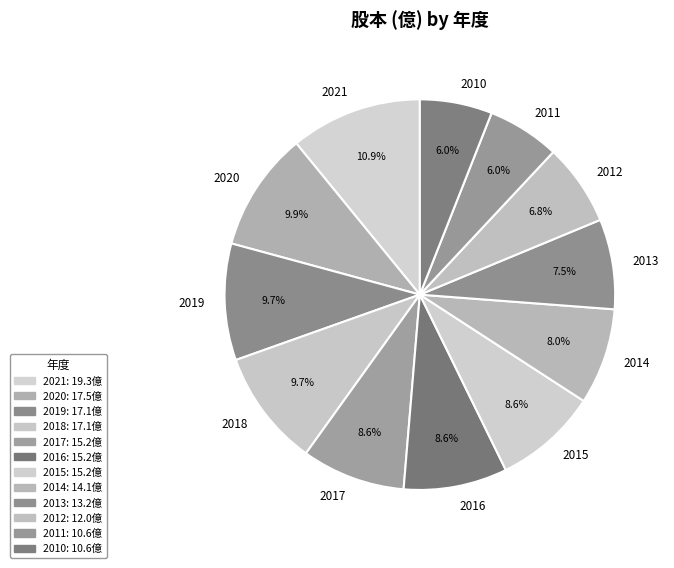

Between 2020 and 2011, which is larger?

2020